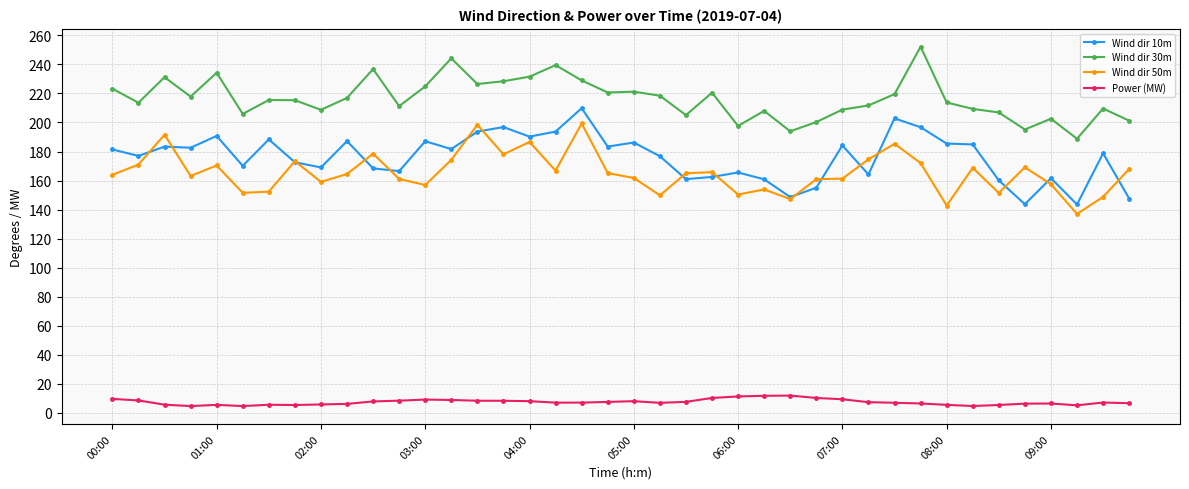

What is the maximum value for Power (MW)?

11.9